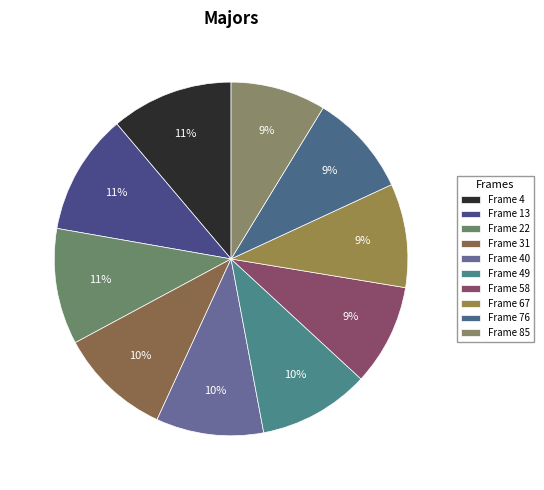

Rank the categories by value from highest to lowest.

4, 13, 22, 31, 49, 40, 67, 76, 58, 85